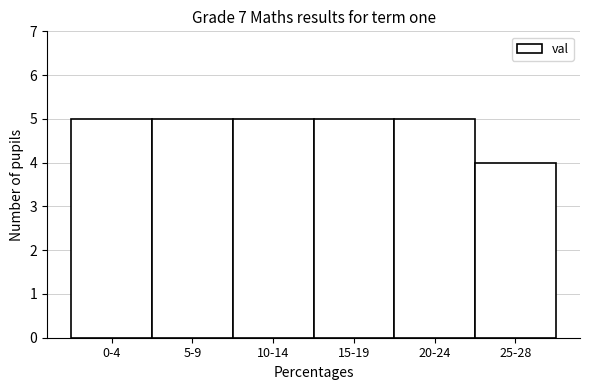

Reading left to right, what are all the values shown in this chart?

0-4=5	5-9=5	10-14=5	15-19=5	20-24=5	25-28=4